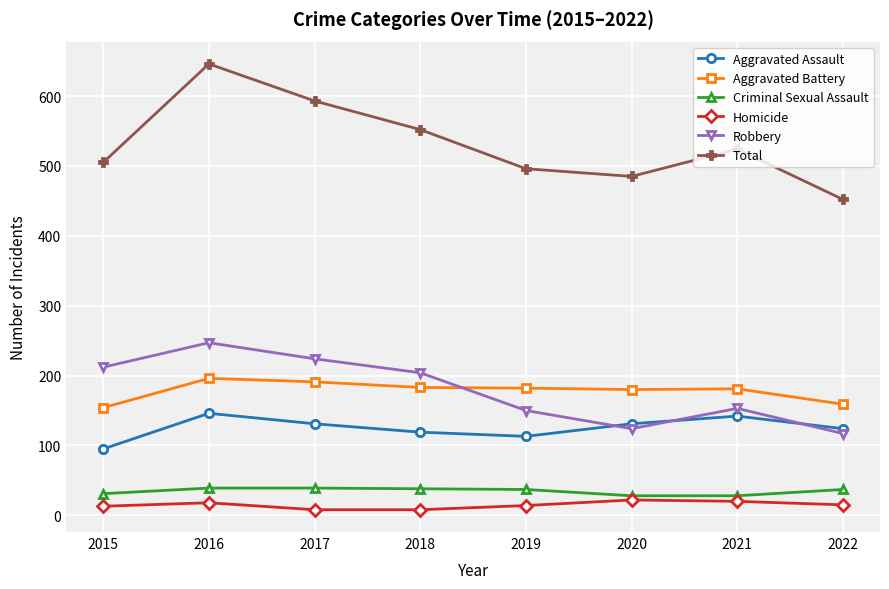

True or false: Aggravated Assault has more than 0 points higher than both neighbors.

True